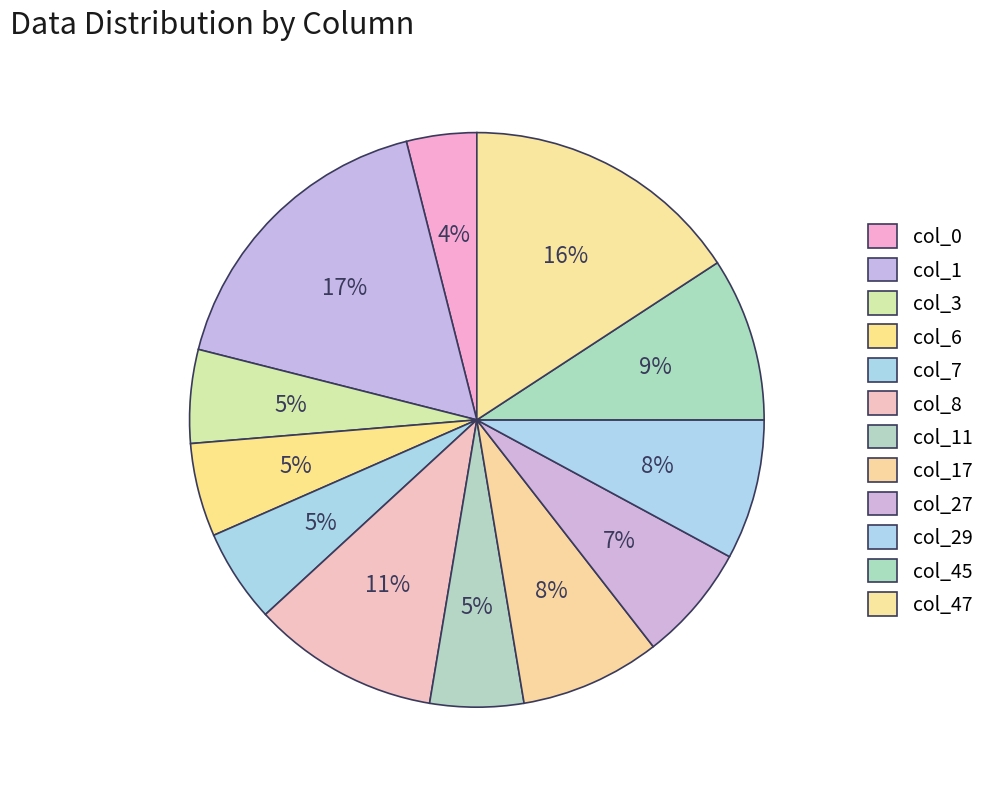

True or false: col_47 accounts for 16% of the total.

True